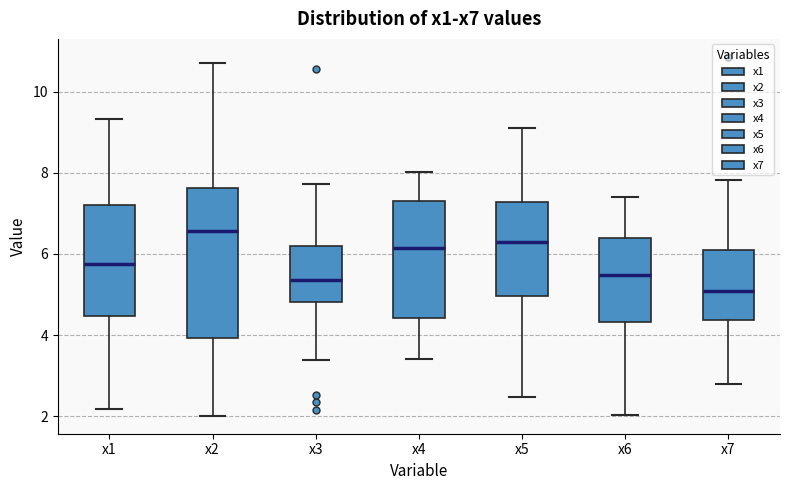

Reading left to right, transcribe this box plot: for each box, give where its median line is, the range the box spans, and where its two whiskers end, as read against the y-axis. The values are not printed on the chart, so give them approximately, as read against the axis.

x1: median 5.8, box 4.4 to 7.2, whiskers 2.2 to 9.4
x2: median 6.6, box 4.0 to 7.6, whiskers 2.0 to 10.6
x3: median 5.4, box 4.8 to 6.2, whiskers 3.4 to 7.8
x4: median 6.2, box 4.4 to 7.4, whiskers 3.4 to 8.0
x5: median 6.2, box 5.0 to 7.2, whiskers 2.4 to 9.2
x6: median 5.4, box 4.4 to 6.4, whiskers 2.0 to 7.4
x7: median 5.0, box 4.4 to 6.0, whiskers 2.8 to 7.8